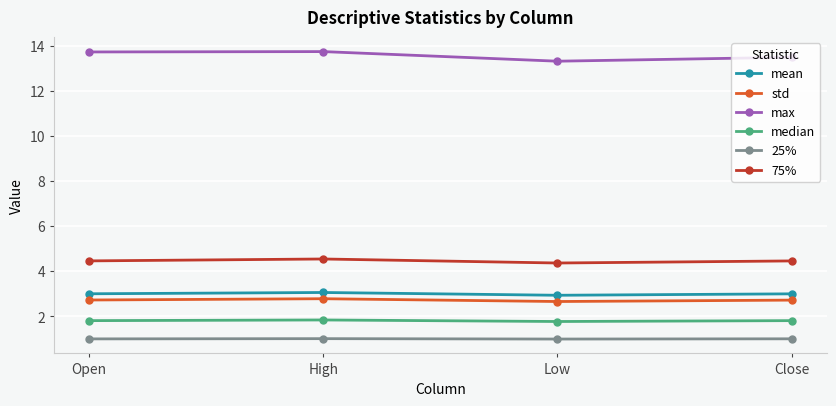

Which series has the largest total across all categories?

max